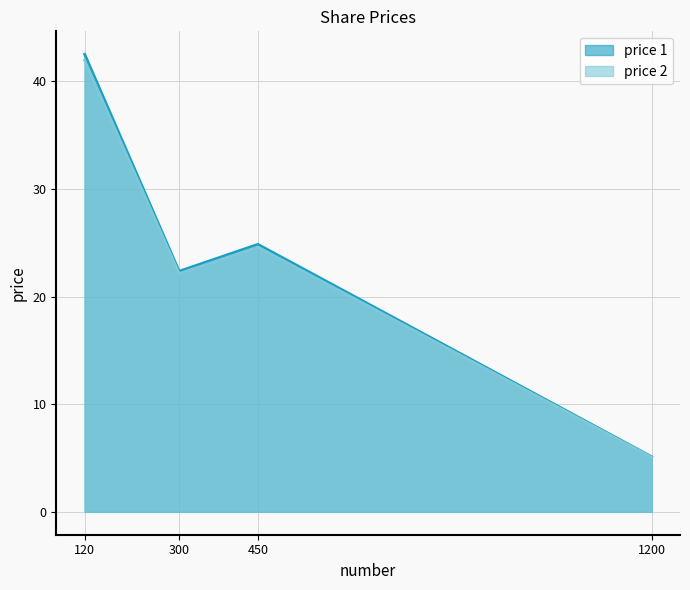

List the series in order of their peak value, lowest first.

price 2, price 1